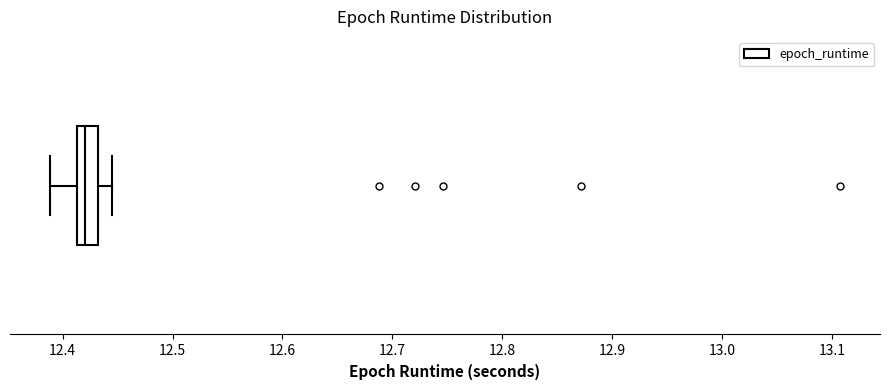

Where does the median line of the box sit on the x-axis? The values are not printed on the chart, so give them approximately, as read against the axis.

12.42